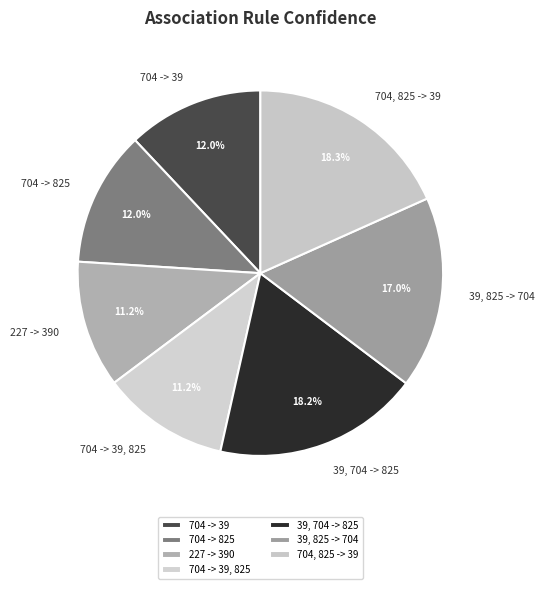

Is it true that 704 -> 39 is 12% of the pie?

True